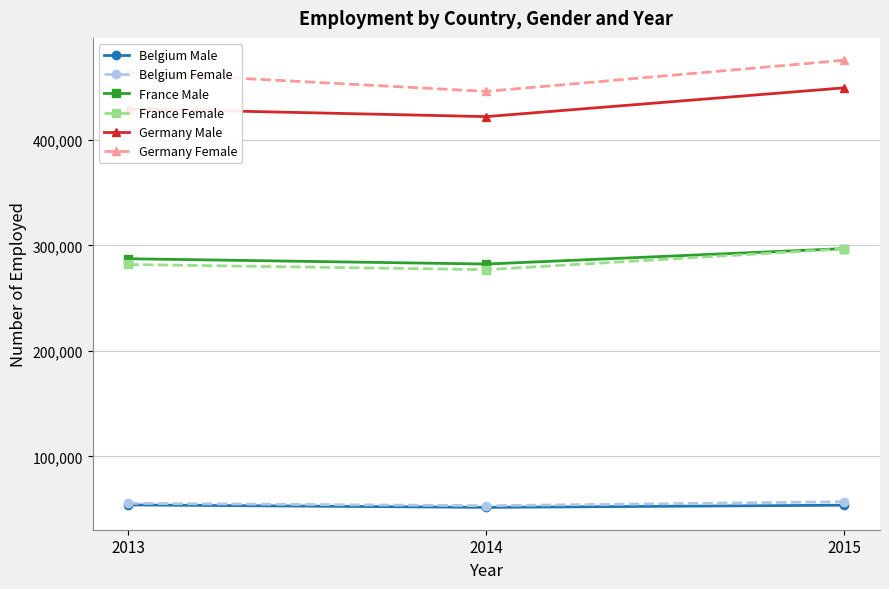

Which label corresponds to the largest value in the chart?

2015